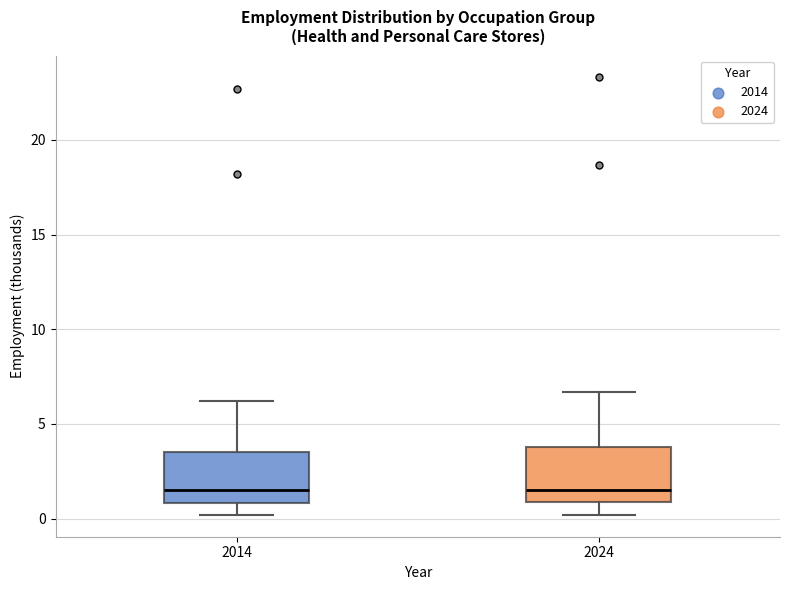

Reading left to right, read every box against the y-axis: the position of its median line, the range the box covers, and the ends of its whiskers. The values are not printed on the chart, so give them approximately, as read against the axis.

2014: median 1.5, box 1.0 to 3.5, whiskers 0.0 to 6.0
2024: median 1.5, box 1.0 to 4.0, whiskers 0.0 to 6.5